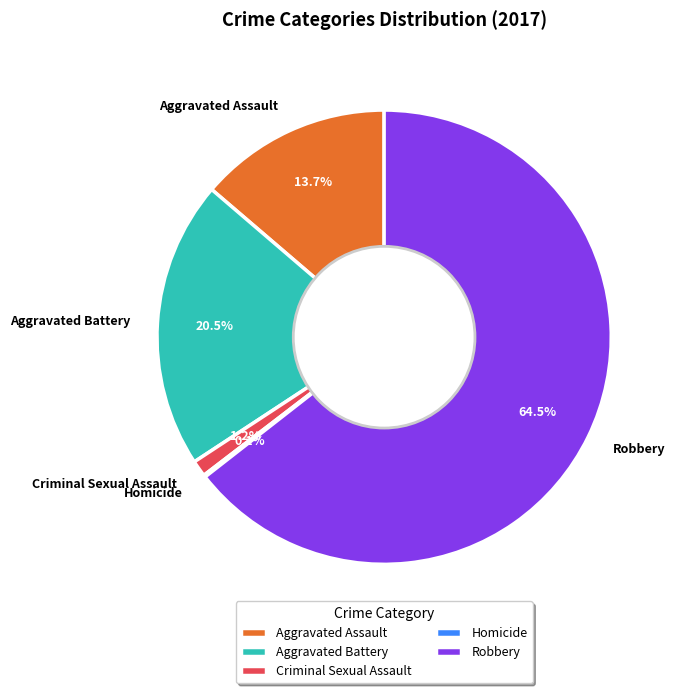

To the nearest percent, what is the difference between the largest and smallest slice percentages?

64%